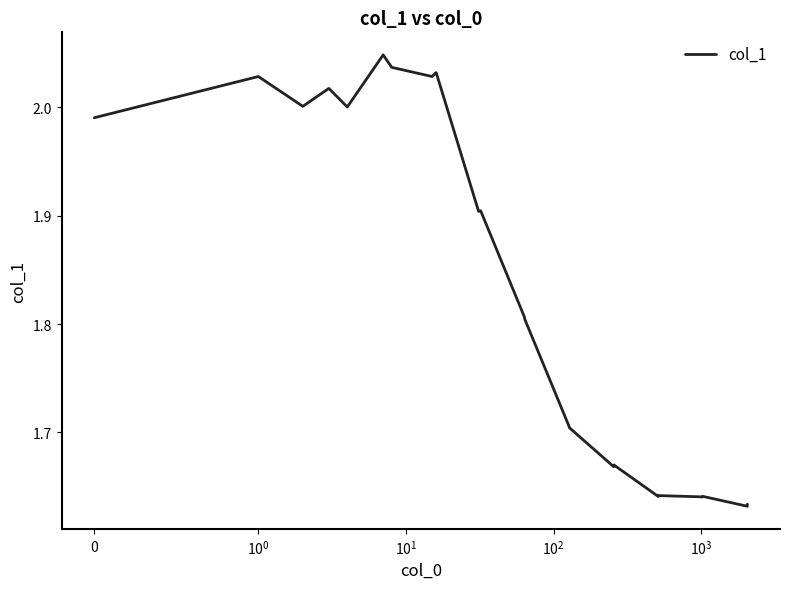

What is the difference between the maximum and minimum values?

0.4